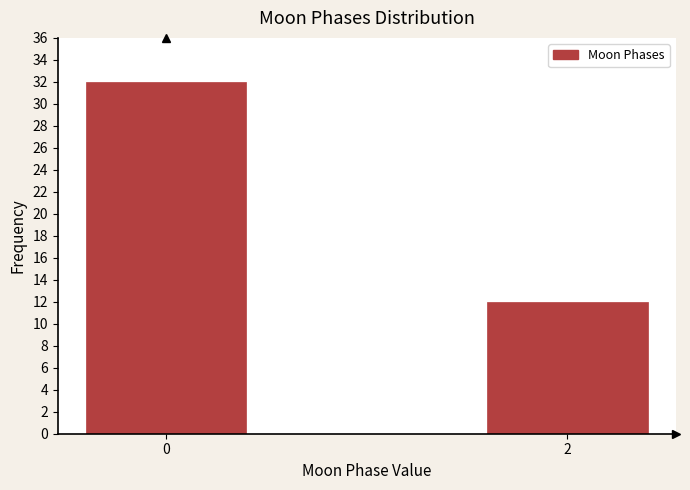

Reading left to right, extract all data points from this chart.

0=32	2=12